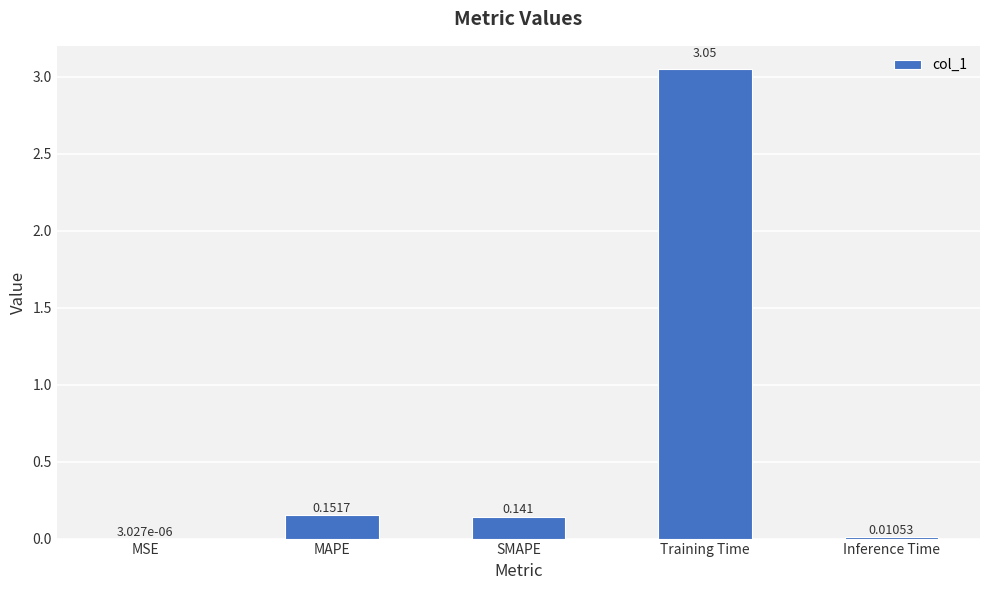

Where is the data nearest to the value 1?

MAPE